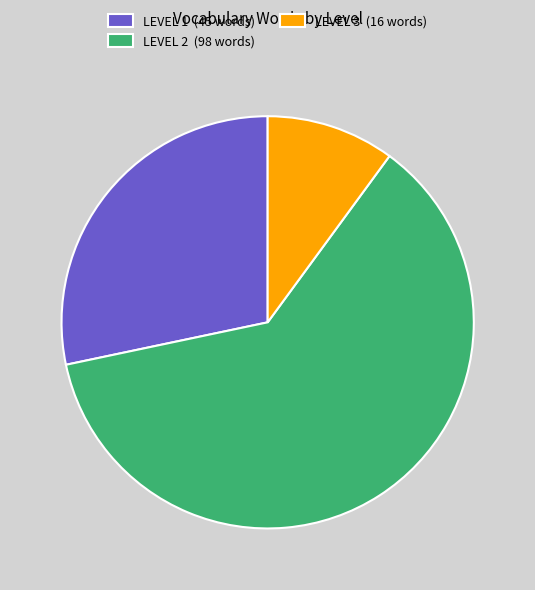

What is the largest slice in the pie chart?

LEVEL 2